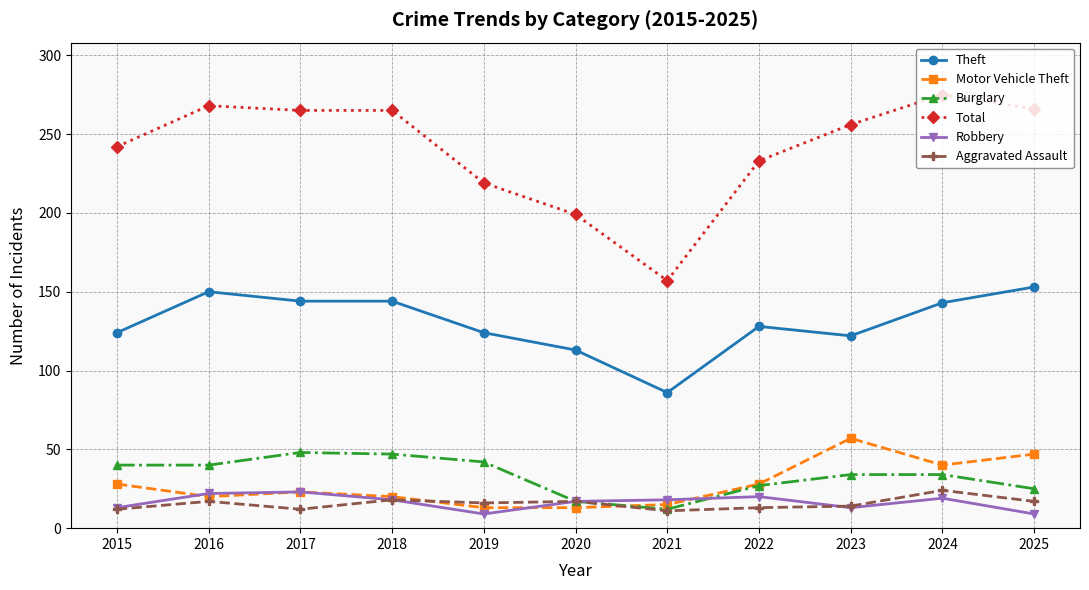

Does the chart display data point markers on the line(s)?

Yes